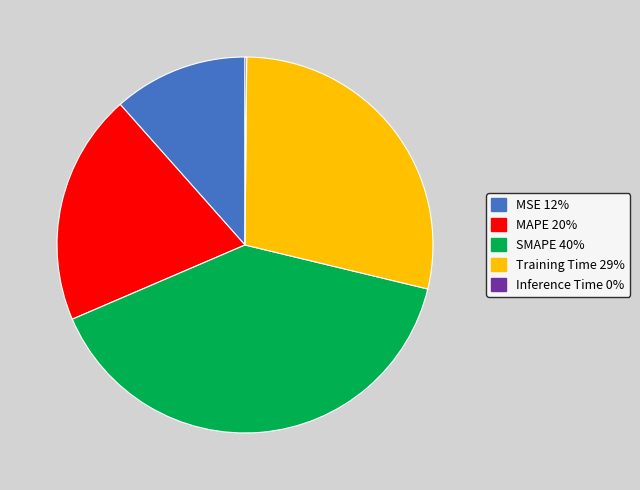

What is the ratio of the value at Training Time to the value at SMAPE?

0.7